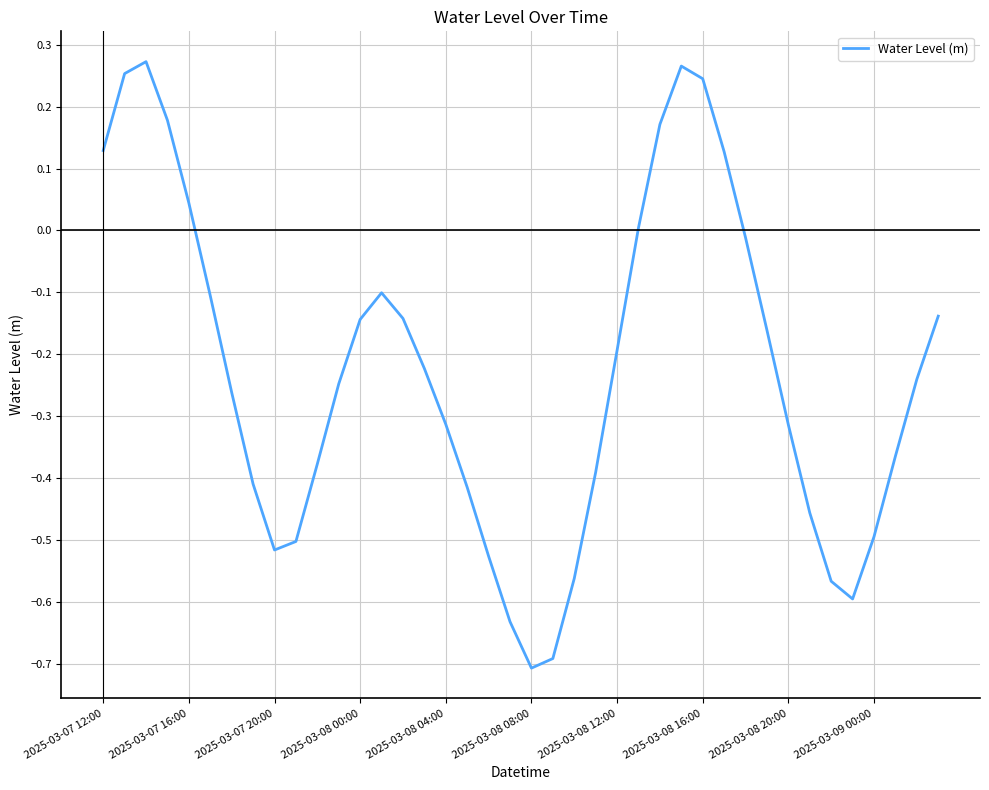

What is the smallest value displayed?

-0.7